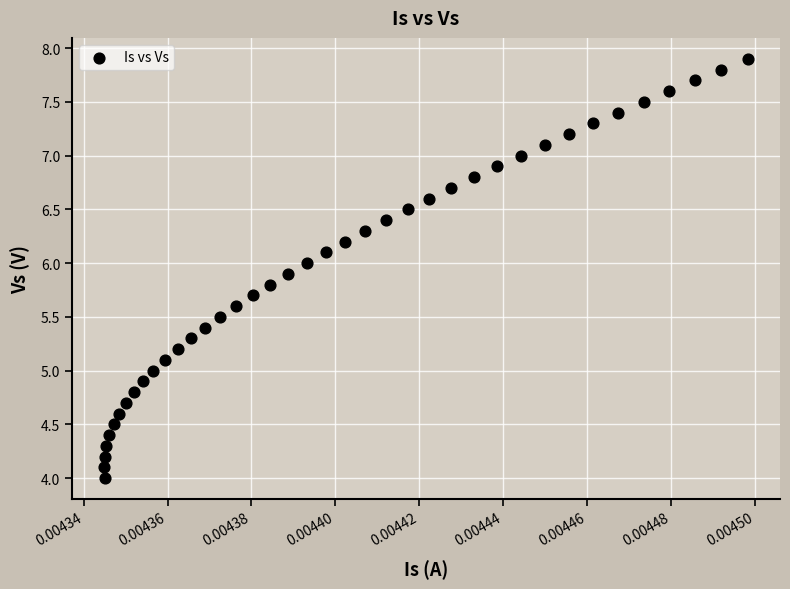

What is the range of Y values (max minus min)?

3.9